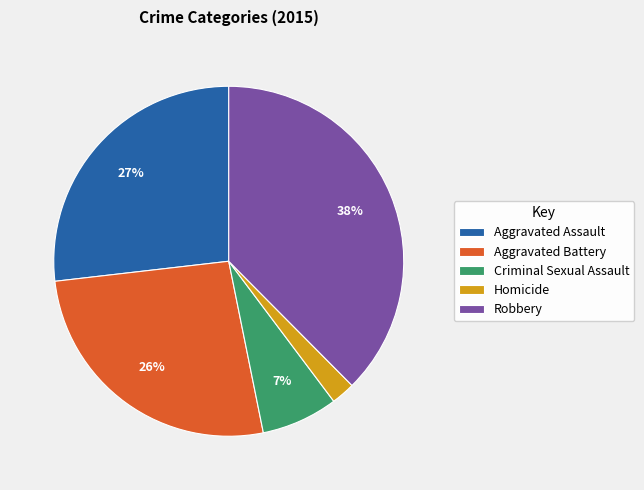

Combined, do Robbery and Criminal Sexual Assault account for over 50%?

No